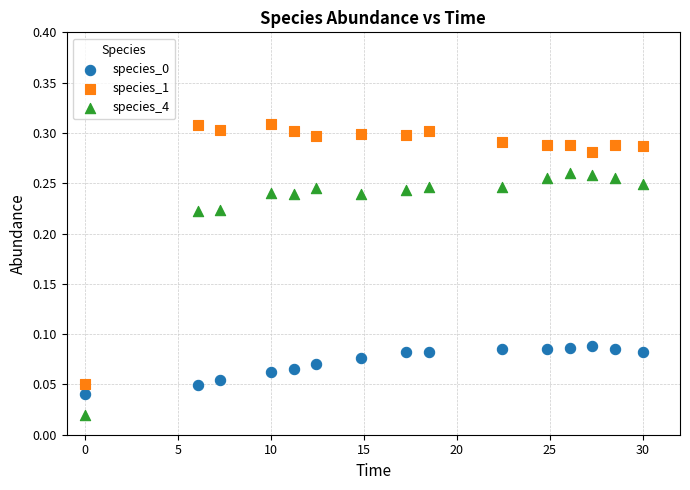

Which series has the largest Y range (max minus min)?

species_1